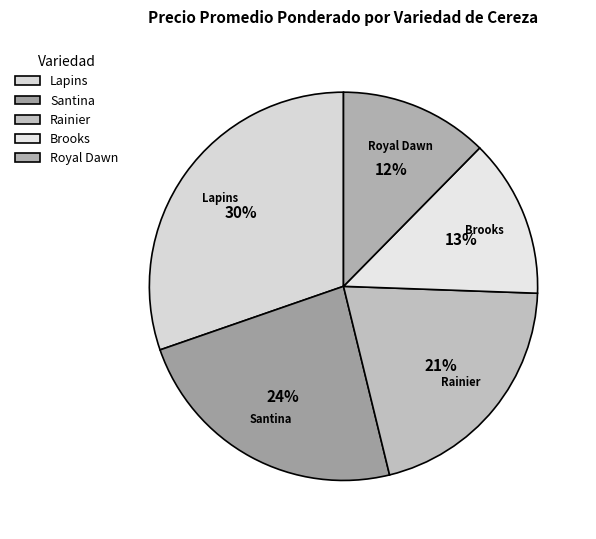

To the nearest percent, what percentage of the pie is Royal Dawn?

12%